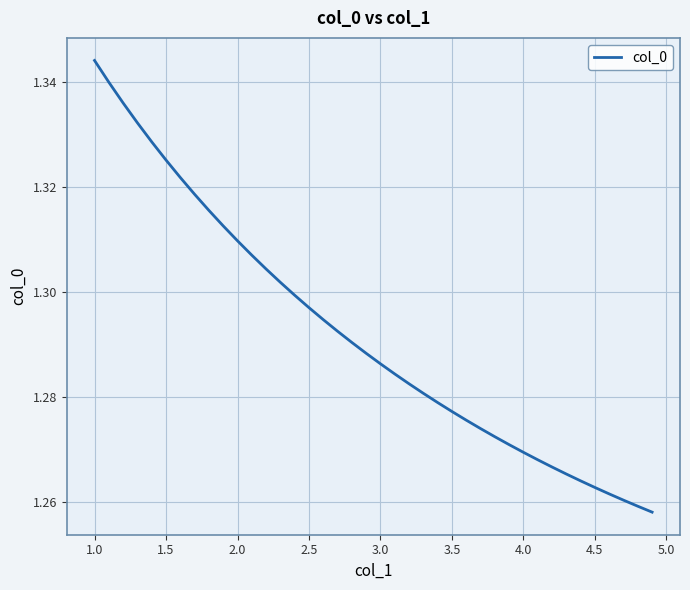

Does the chart display data point markers on the line(s)?

No